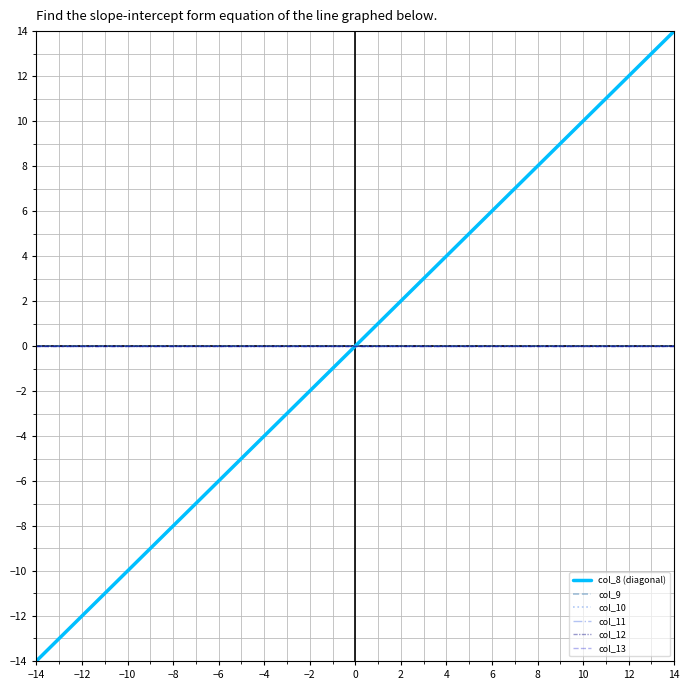

Does the chart have visible grid lines?

Yes